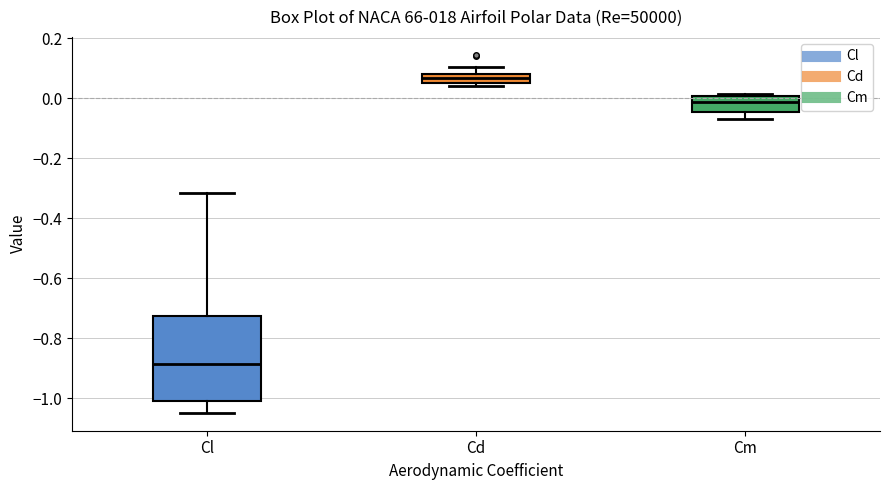

Which box has the lowest median line?

Cl